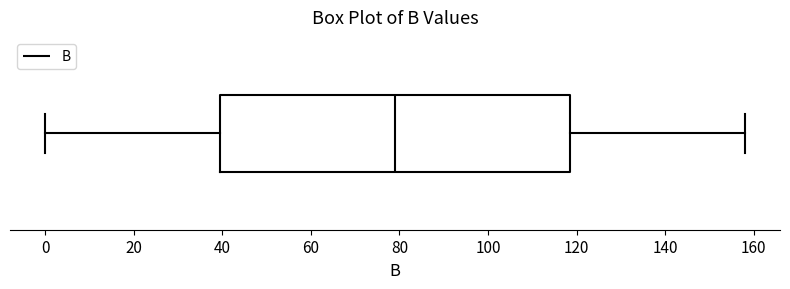

Where is the left edge of the box on the x-axis? The values are not printed on the chart, so give them approximately, as read against the axis.

40